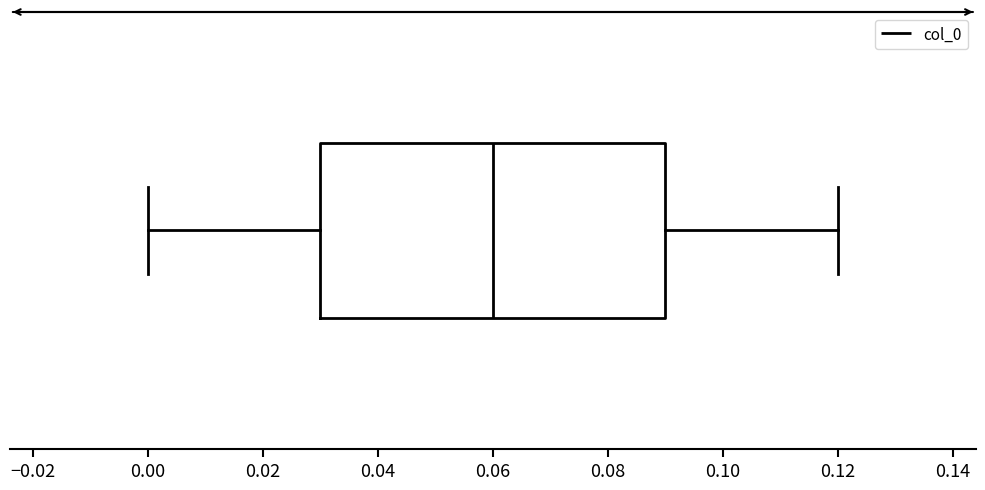

Transcribe this box plot: give where the median line is, the range the box spans, and where the two whiskers end, as read against the x-axis. The values are not printed on the chart, so give them approximately, as read against the axis.

median 0.06, box 0.03 to 0.09, whiskers 0.00 to 0.12